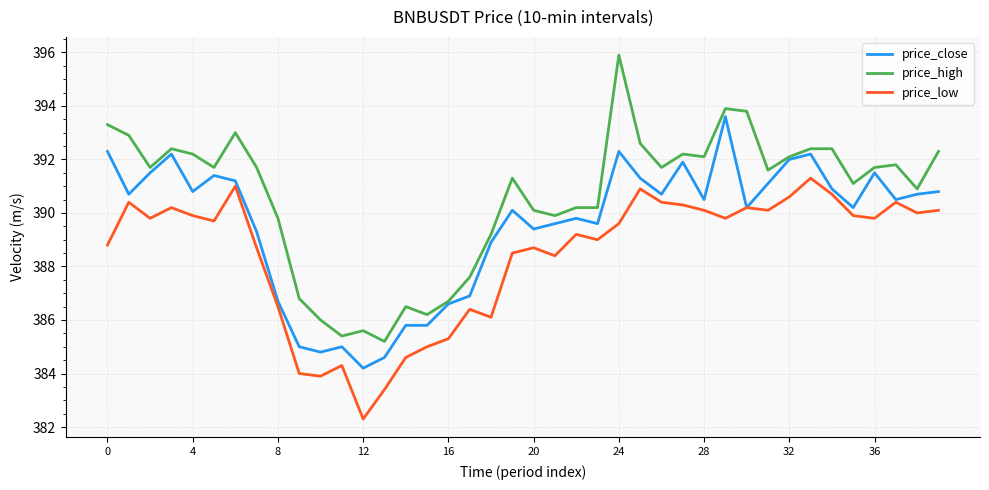

Rank the series by their maximum value, from lowest to highest.

price_low, price_close, price_high